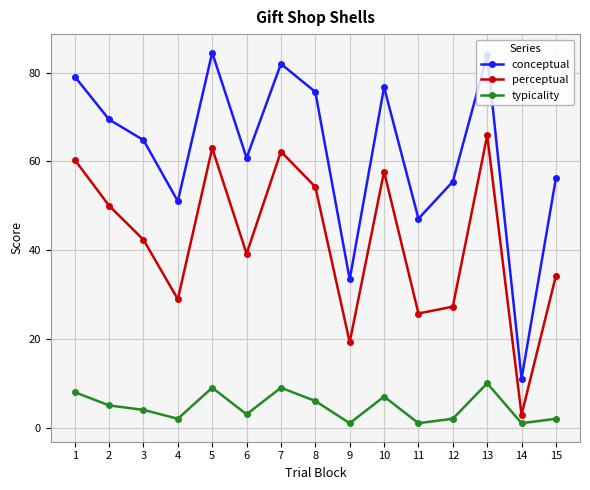

What is the maximum value for typicality?

10.0